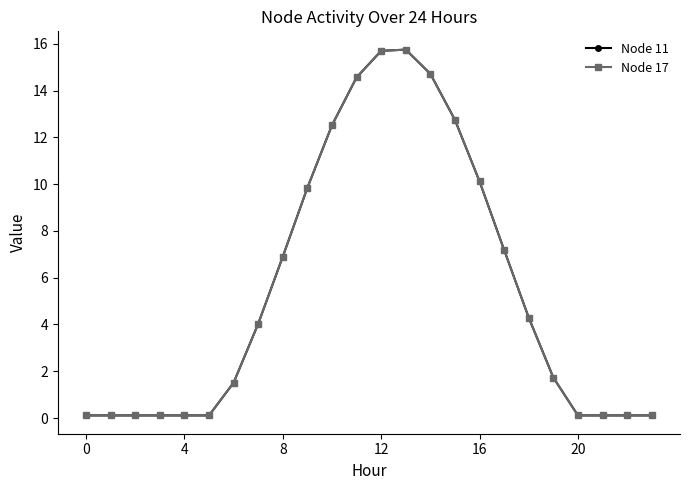

Rank the series by their maximum value, from highest to lowest.

Node 11, Node 17